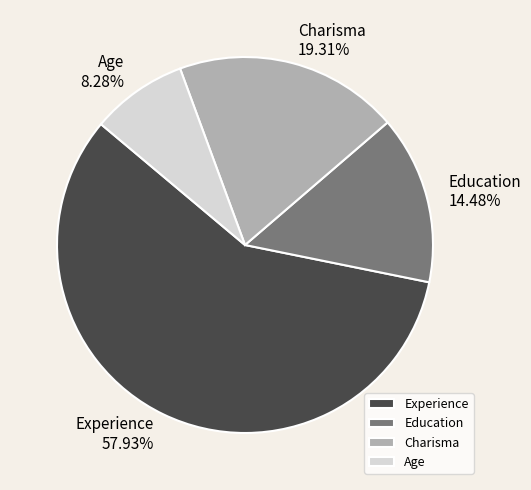

What percentage do Experience and Age together represent?

66.2%